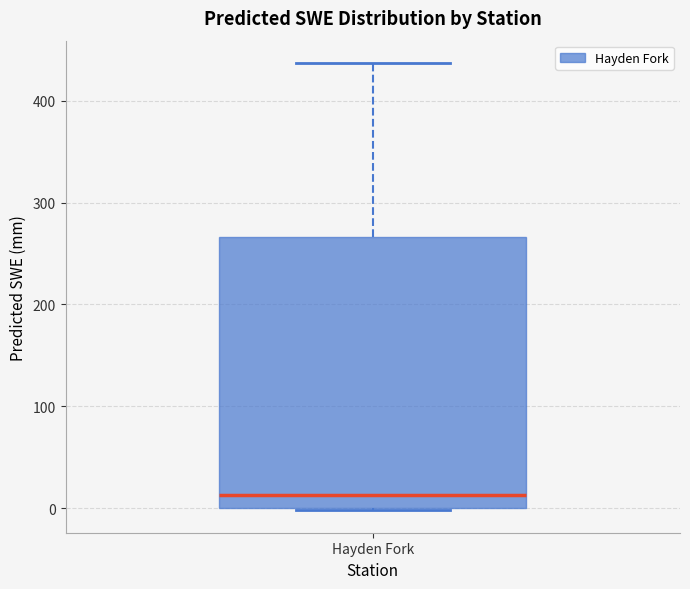

Where does the median line of the box for Hayden Fork sit on the y-axis? The values are not printed on the chart, so give them approximately, as read against the axis.

10